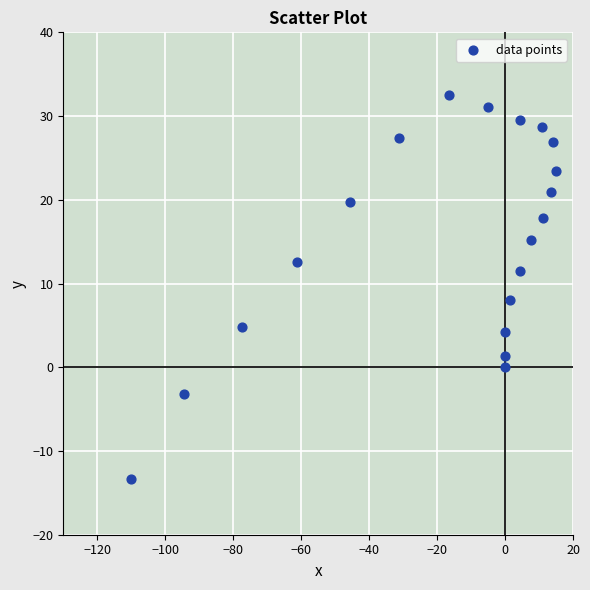

What Y value in the scatter plot is closest to 9?

8.0